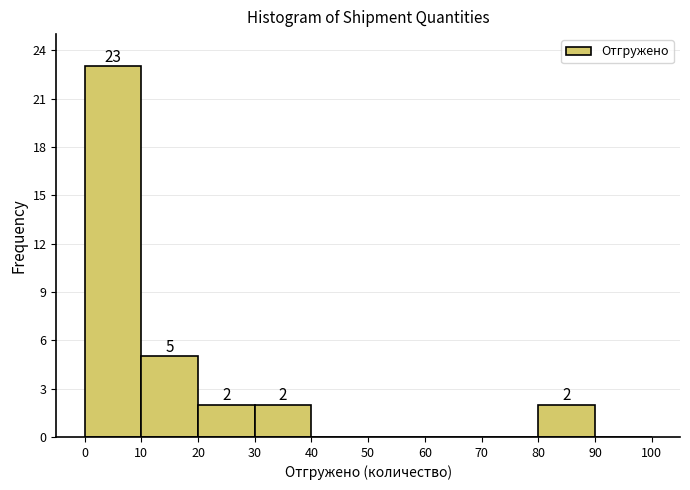

Which range on the x-axis has the tallest bar?

0 to 10